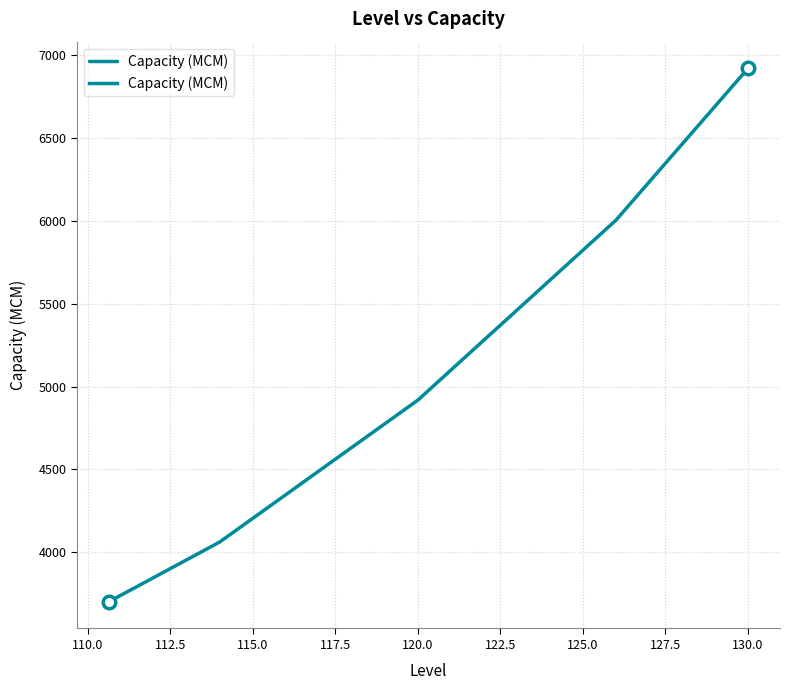

How many lines are shown in the chart?

1